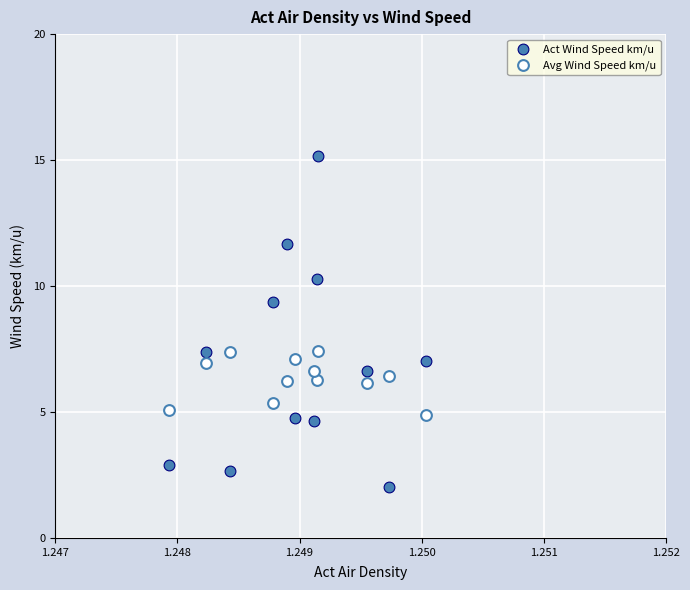

Which series has the widest spread of Y values?

Act Wind Speed km/u